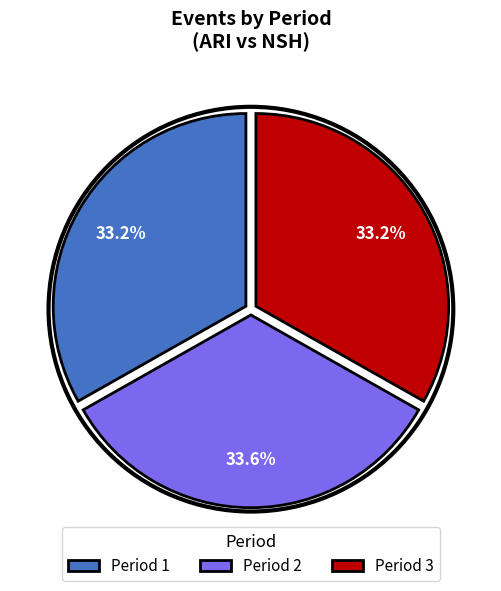

What is the ratio of the value at Period 2 to the value at Period 3?

1.0